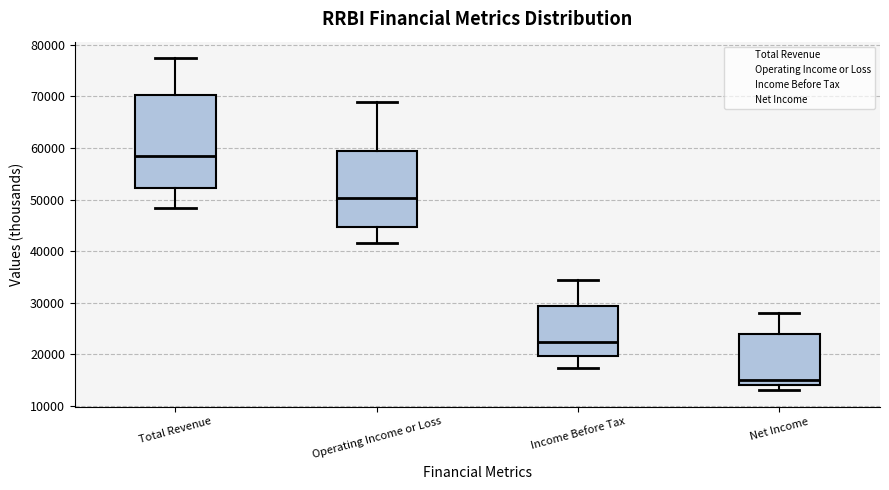

Comparing the boxes themselves (not the whiskers), which one is the tallest?

Total Revenue